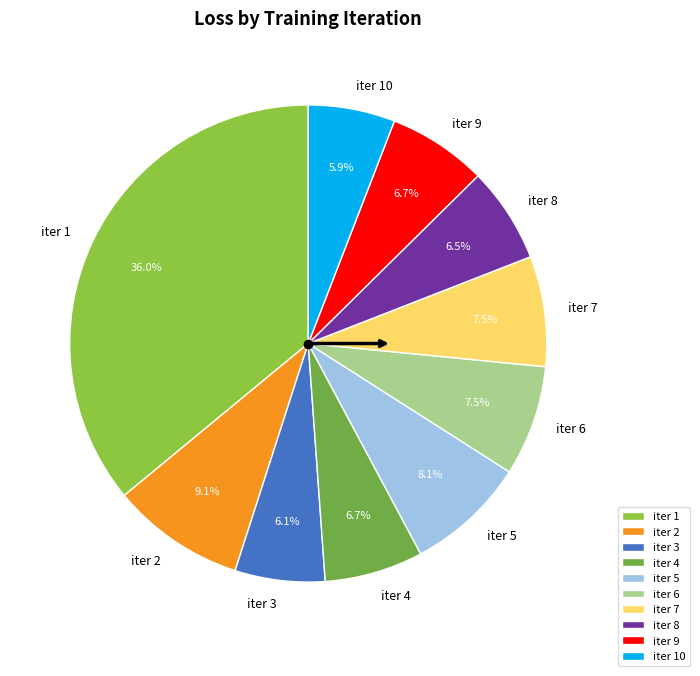

Is the sum of iter 6 and iter 10 greater than half?

No